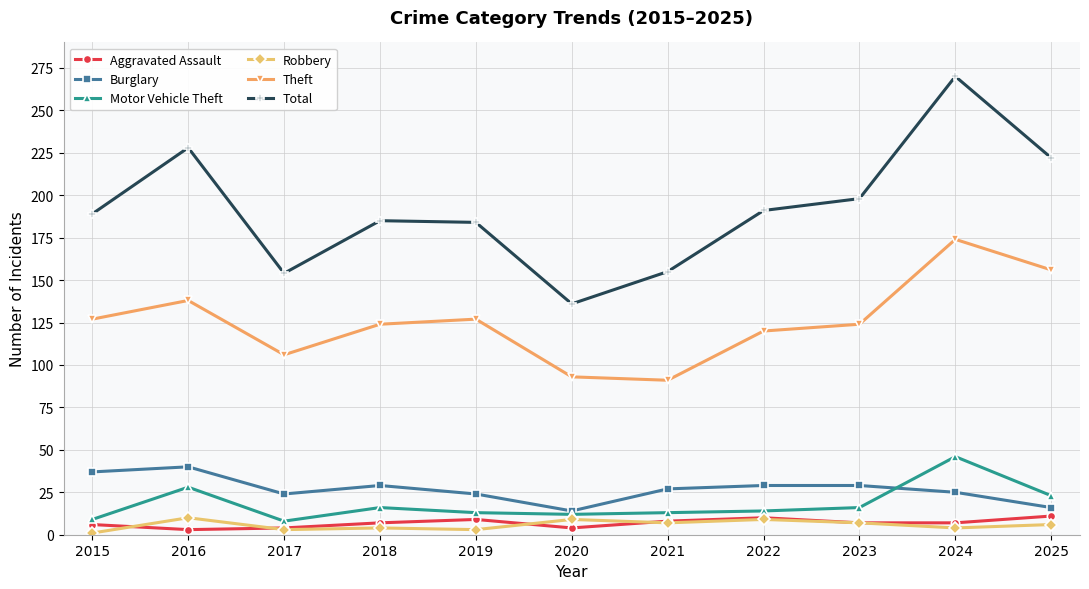

The Burglary series shows 41 at 2018. True or false?

False